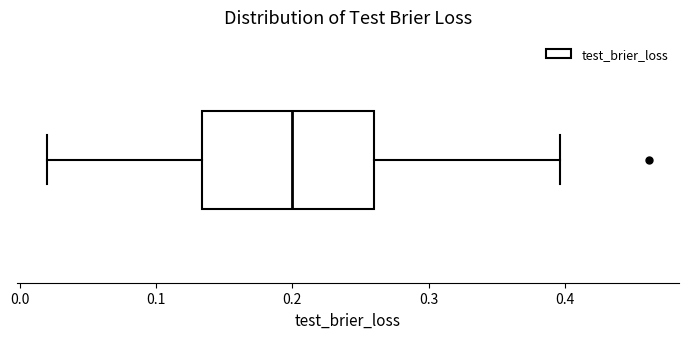

Transcribe this box plot: give where the median line is, the range the box spans, and where the two whiskers end, as read against the x-axis. The values are not printed on the chart, so give them approximately, as read against the axis.

median 0.20, box 0.13 to 0.26, whiskers 0.02 to 0.40